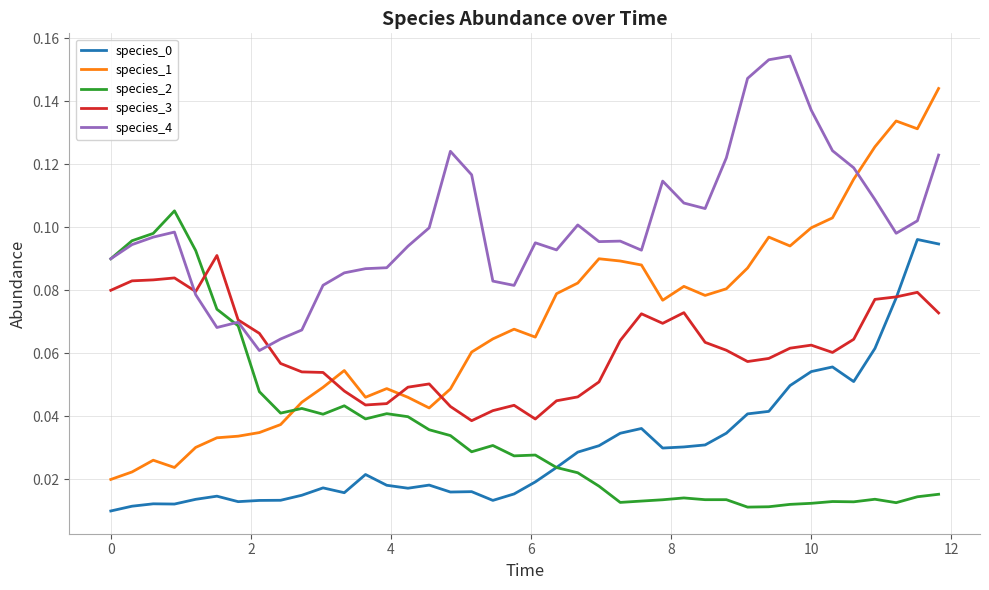

Which series has the largest range (max minus min)?

species_1